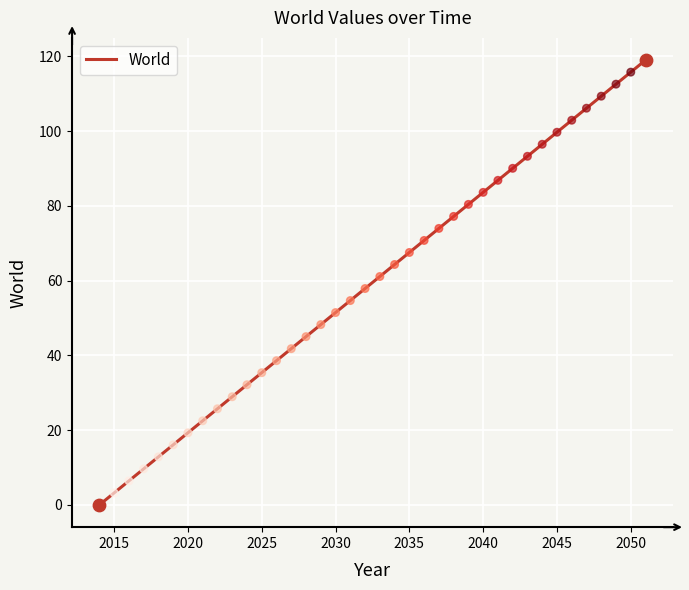

What is the maximum value shown in the chart?

119.0